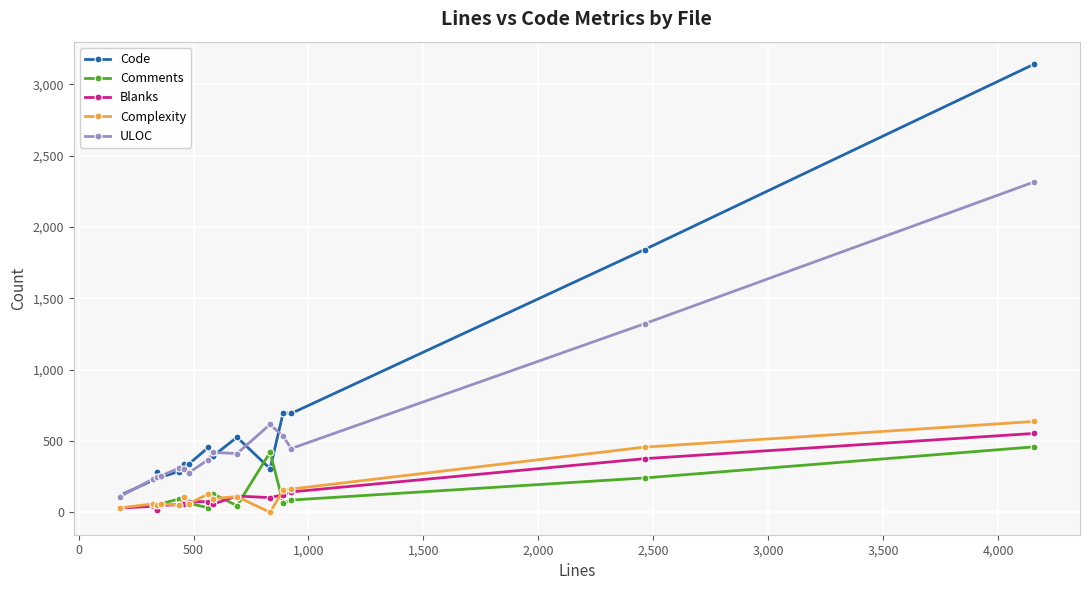

What is the value of the ULOC point at the 4th from the left?

255